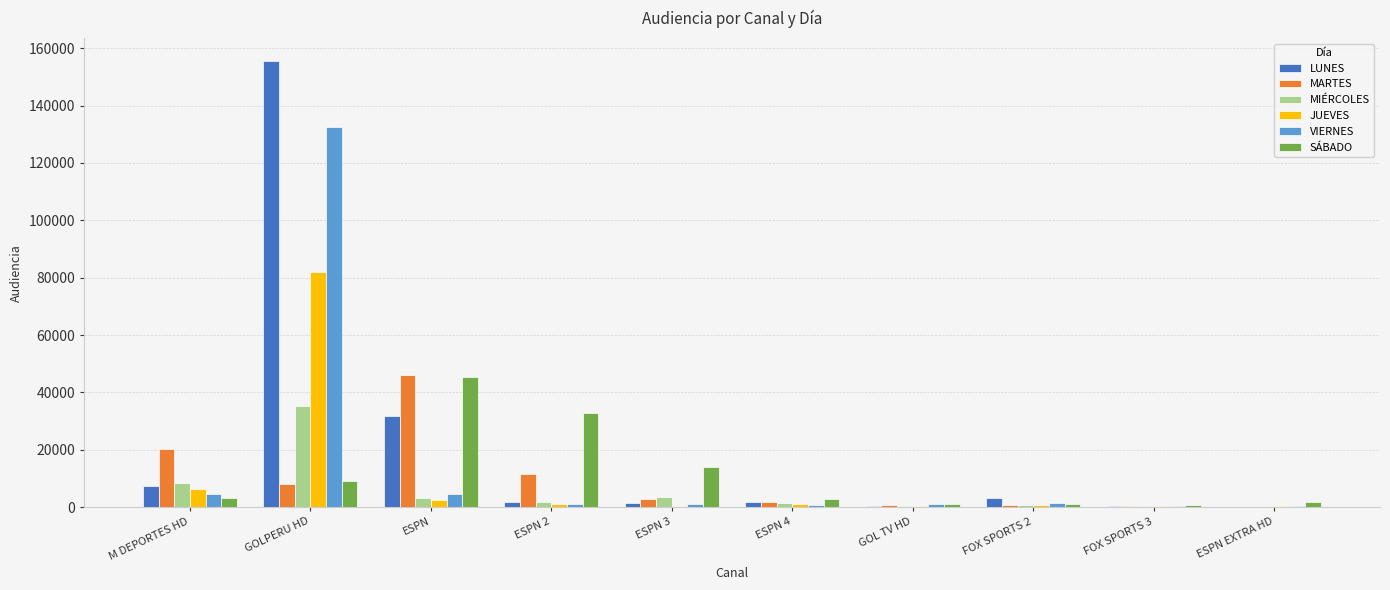

How many groups of bars are there?

10